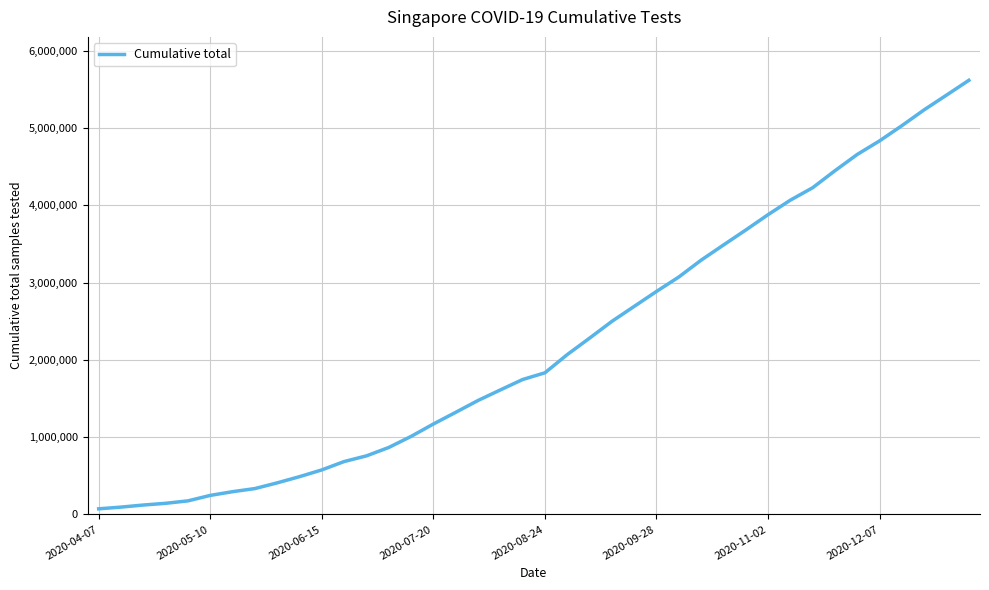

What is the difference between the maximum and minimum values?

5545214